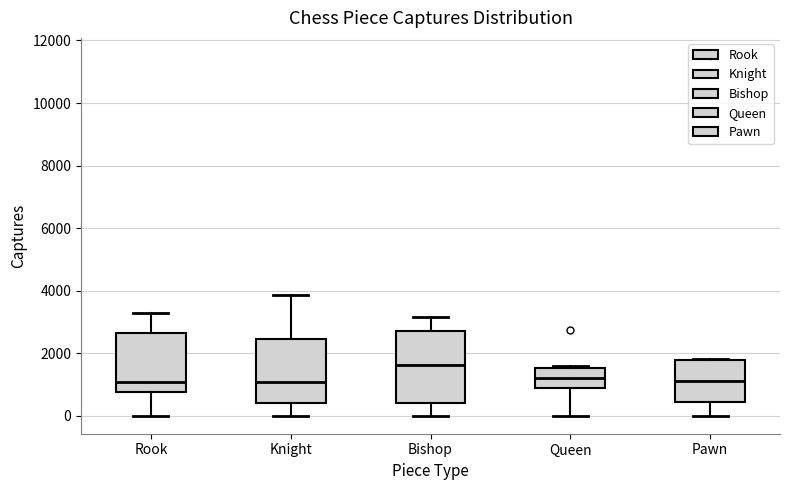

Where is the lower edge of the box for Bishop on the y-axis? The values are not printed on the chart, so give them approximately, as read against the axis.

400